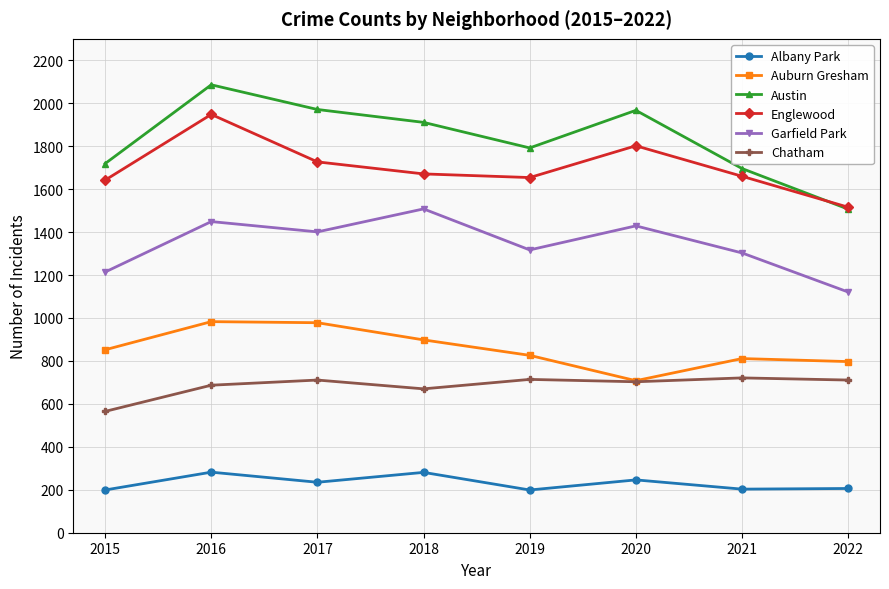

How many lines are shown in the chart?

6